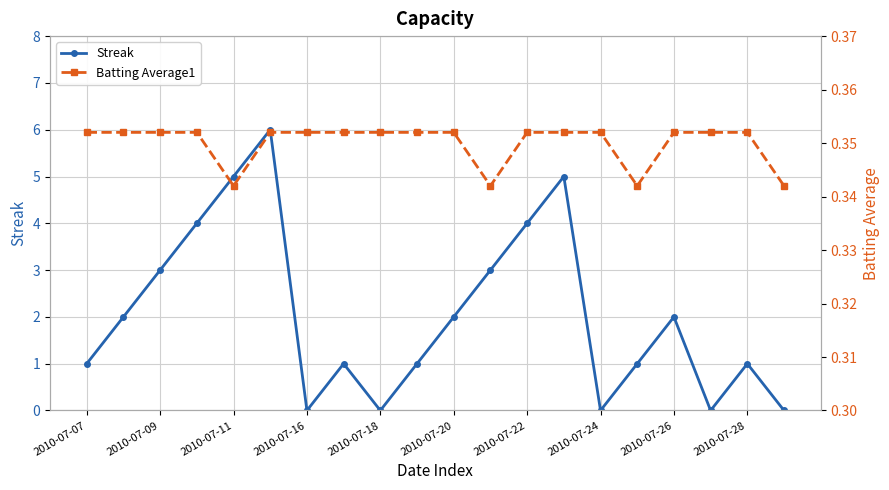

At which category does Streak reach its first local valley?

2010-07-16